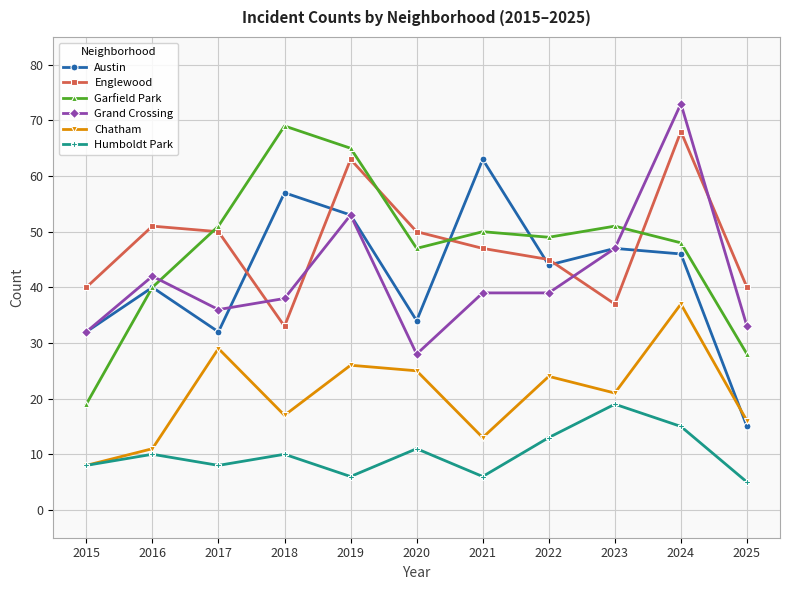

How many interior local peaks does the Humboldt Park series have?

4